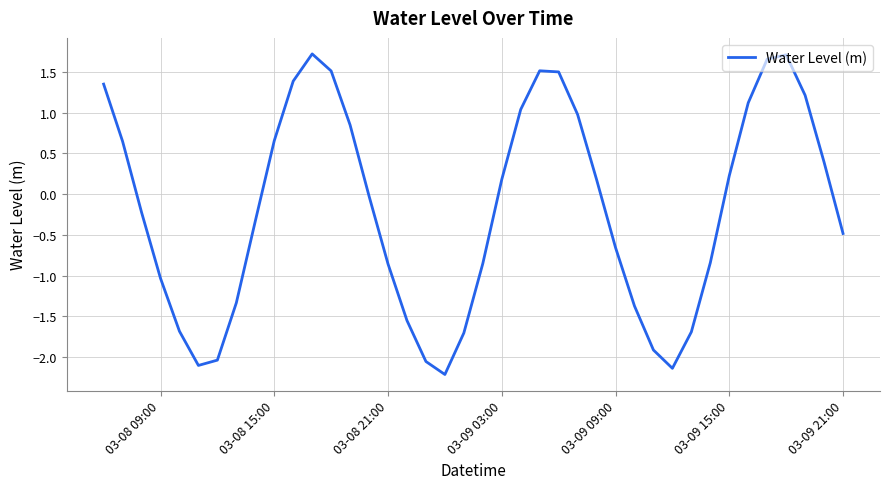

What is the minimum value shown in the chart?

-2.2